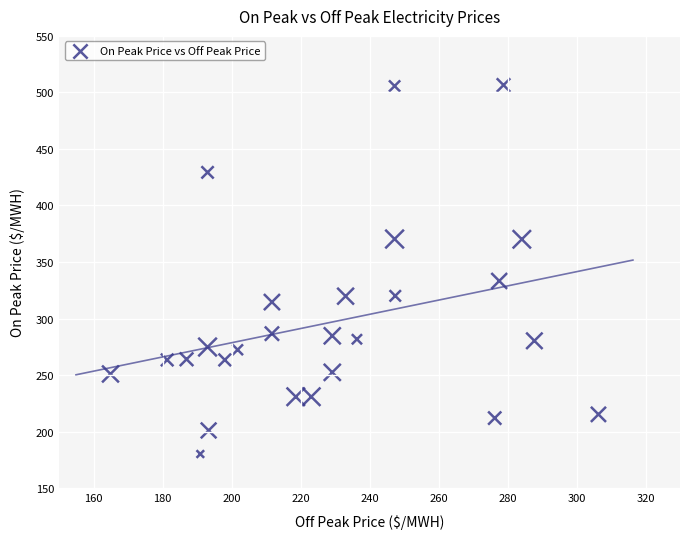

What is the range of Y values (max minus min)?

326.3